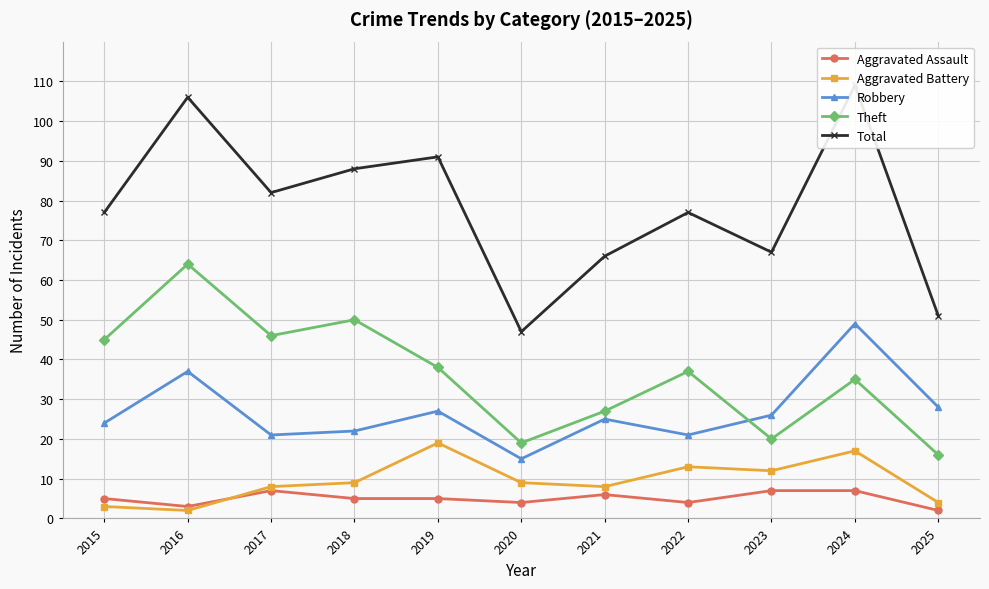

What is the maximum value for Aggravated Assault?

7